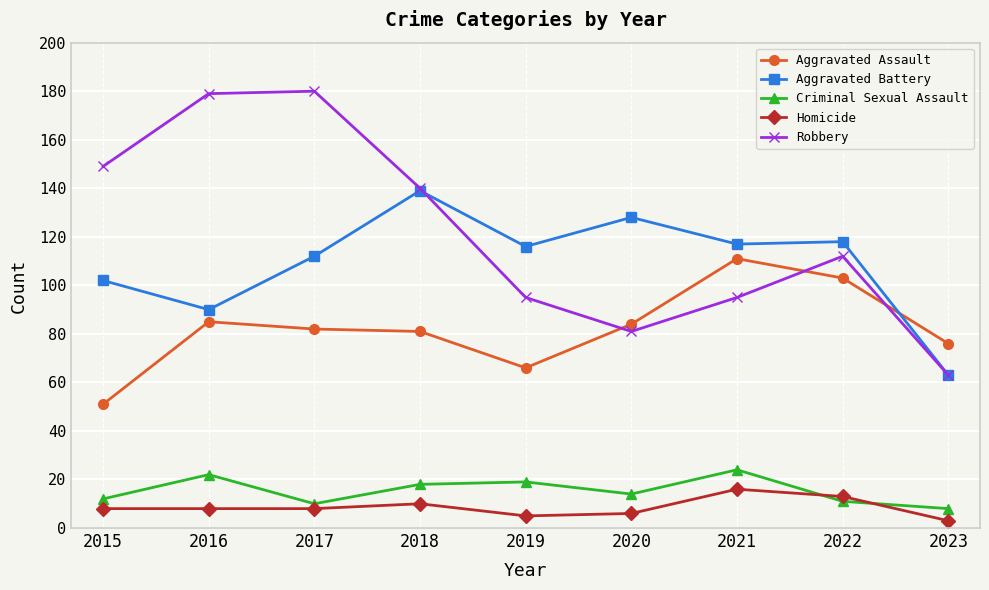

Reading right to left, list all the values displayed in this chart.

Aggravated Assault: 2023=76	2022=103	2021=111	2020=84	2019=66	2018=81	2017=82	2016=85	2015=51
Aggravated Battery: 2023=63	2022=118	2021=117	2020=128	2019=116	2018=139	2017=112	2016=90	2015=102
Criminal Sexual Assault: 2023=8	2022=11	2021=24	2020=14	2019=19	2018=18	2017=10	2016=22	2015=12
Homicide: 2023=3	2022=13	2021=16	2020=6	2019=5	2018=10	2017=8	2016=8	2015=8
Robbery: 2023=63	2022=112	2021=95	2020=81	2019=95	2018=140	2017=180	2016=179	2015=149